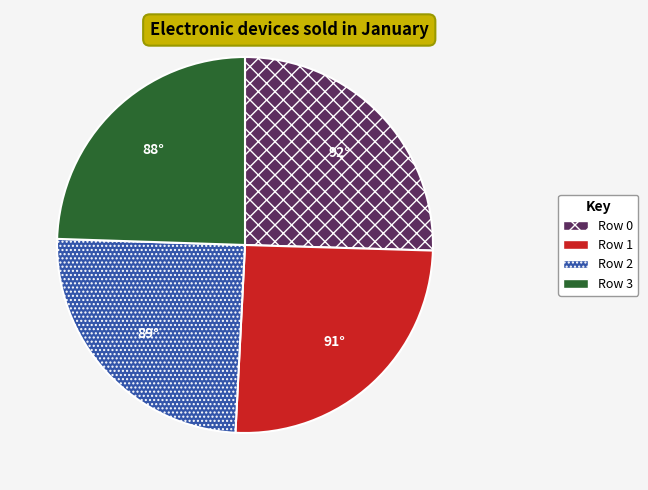

Between Row 2 and Row 0, which is larger?

Row 0